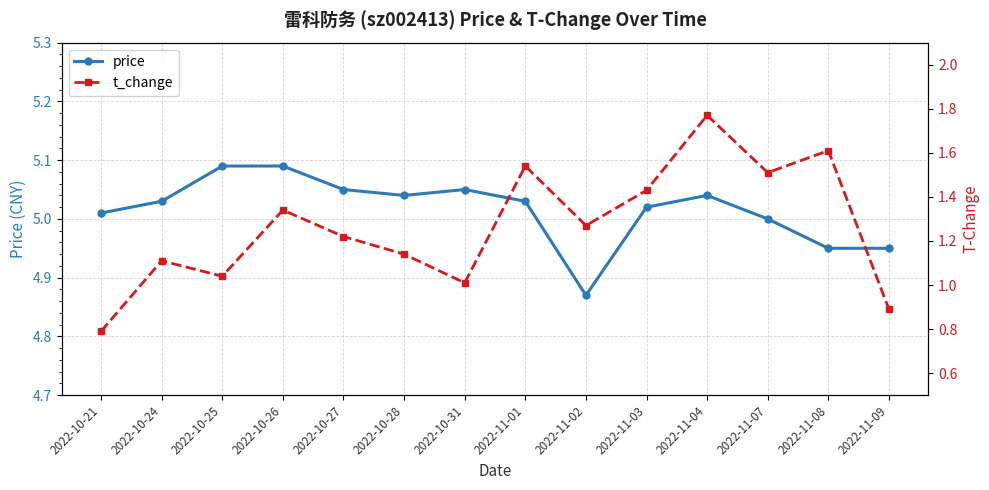

Which series has the widest spread of values?

t_change